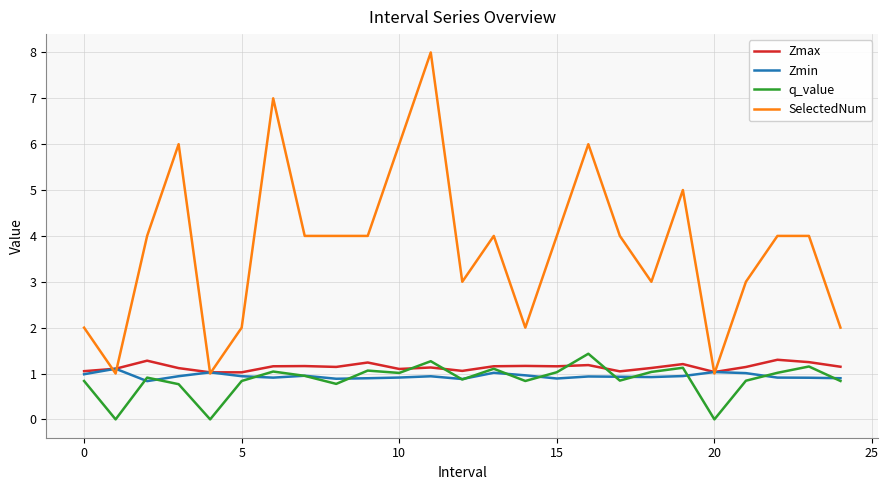

True or false: q_value has more than 2 points higher than both neighbors.

True